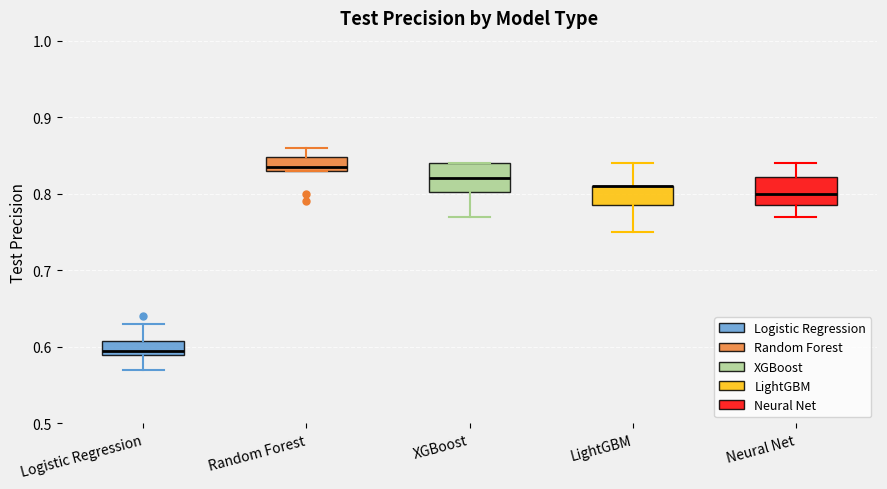

Reading left to right, read every box against the y-axis: the position of its median line, the range the box covers, and the ends of its whiskers. The values are not printed on the chart, so give them approximately, as read against the axis.

Logistic Regression: median 0.60, box 0.59 to 0.61, whiskers 0.57 to 0.63
Random Forest: median 0.84, box 0.83 to 0.85, whiskers 0.83 to 0.86
XGBoost: median 0.82, box 0.80 to 0.84, whiskers 0.77 to 0.84
LightGBM: median 0.81 (drawn on the box's upper edge), box 0.79 to 0.81, whiskers 0.75 to 0.84
Neural Net: median 0.80, box 0.79 to 0.82, whiskers 0.77 to 0.84